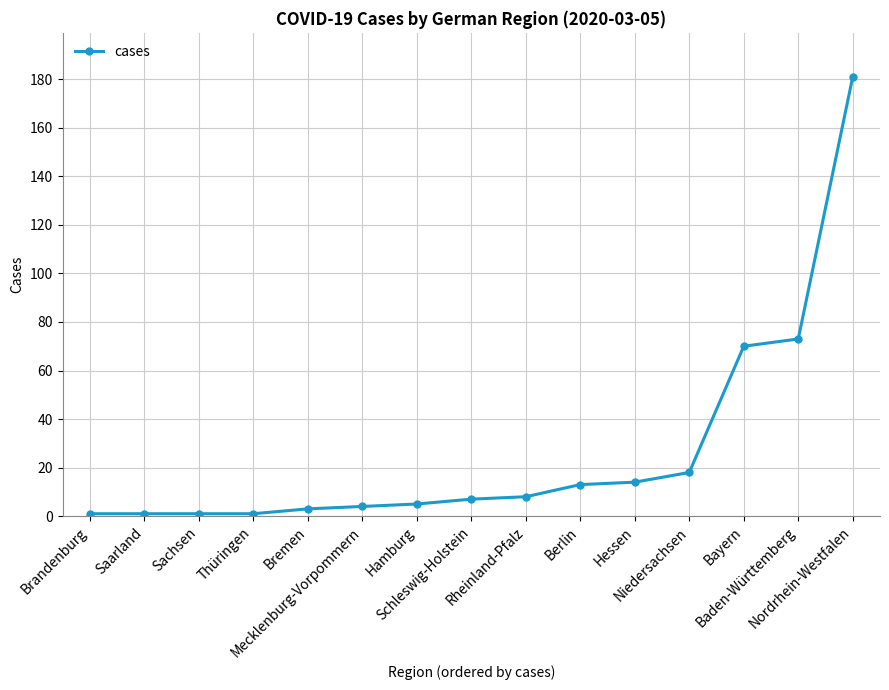

What is the label of the 1st point from the right?

Nordrhein-Westfalen